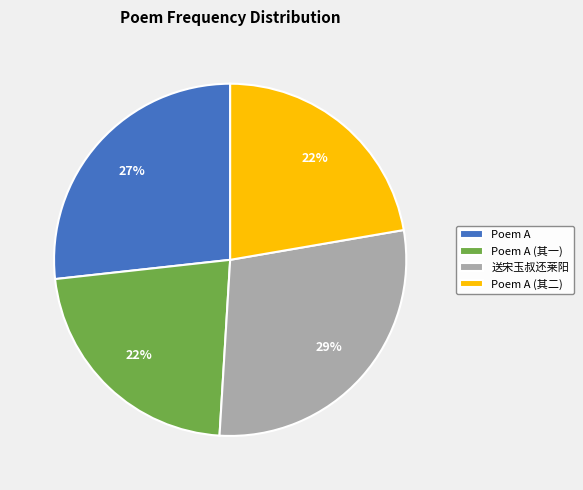

To the nearest percent, what is the average slice percentage?

25%